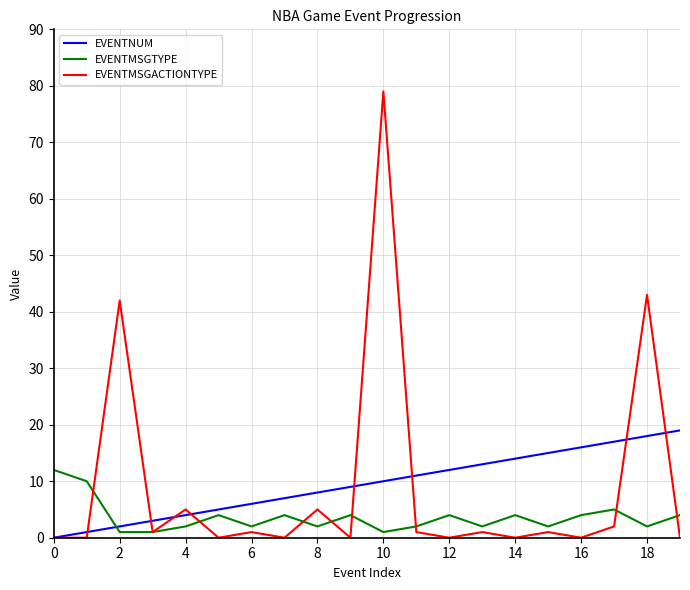

List the series in order of their peak value, highest first.

EVENTMSGACTIONTYPE, EVENTNUM, EVENTMSGTYPE